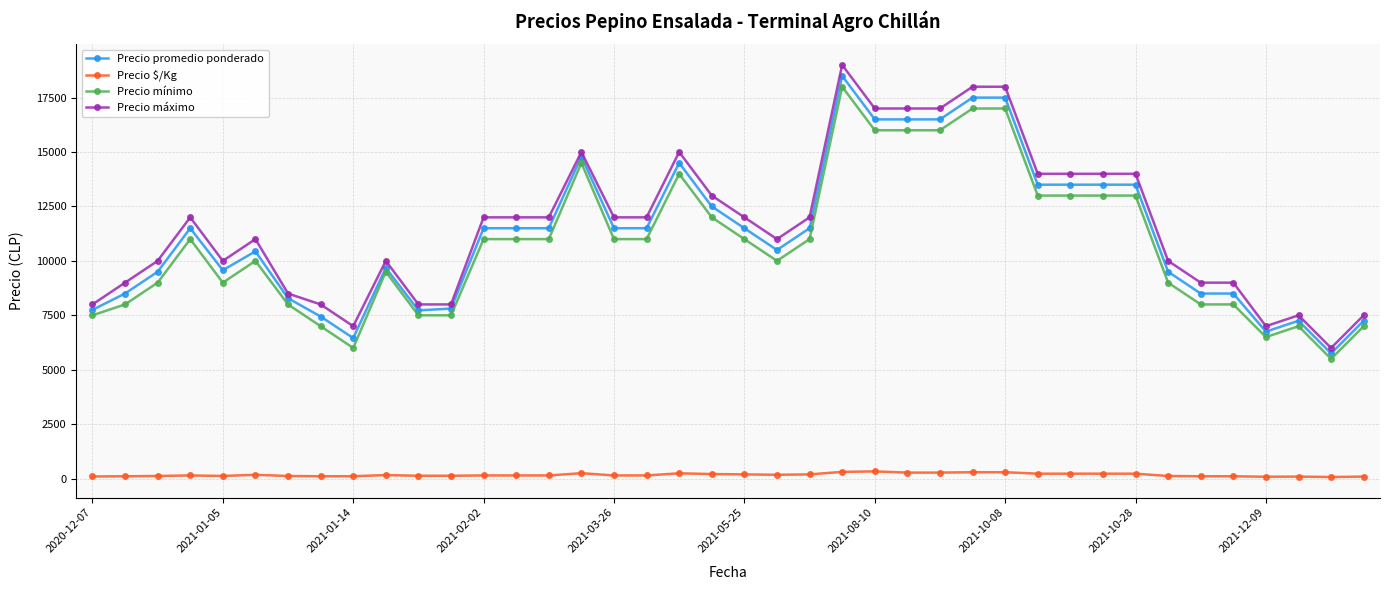

What is the maximum value shown in the chart?

19000